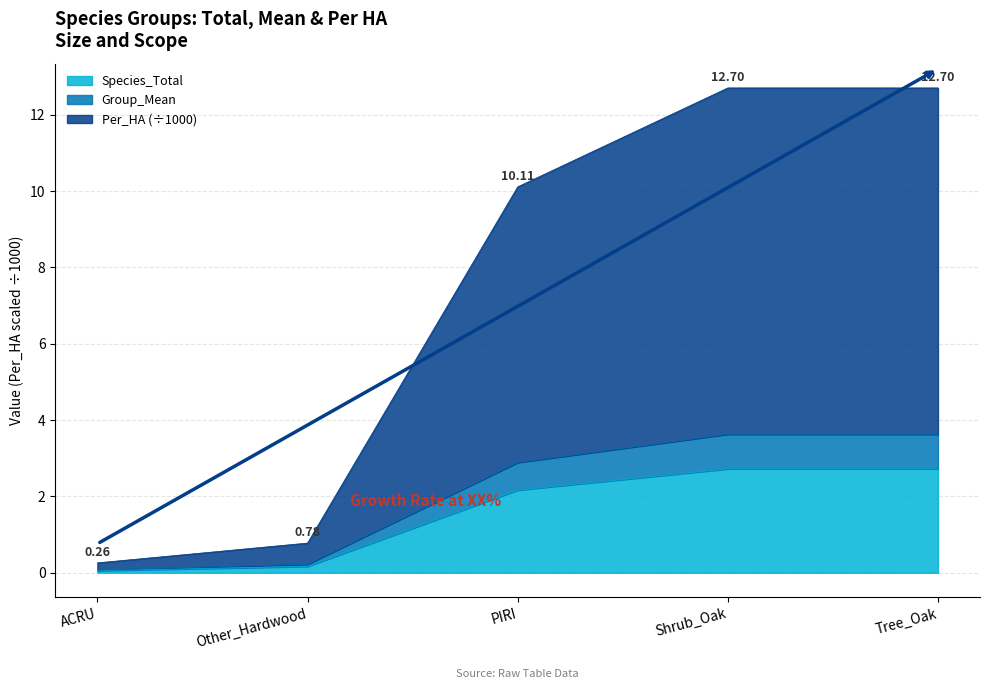

At how many categories does at least one series exceed 11?

2